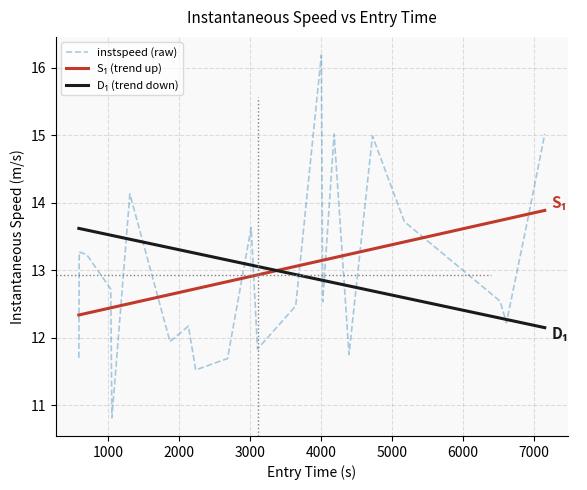

Which series has the widest spread of values?

instspeed (raw)